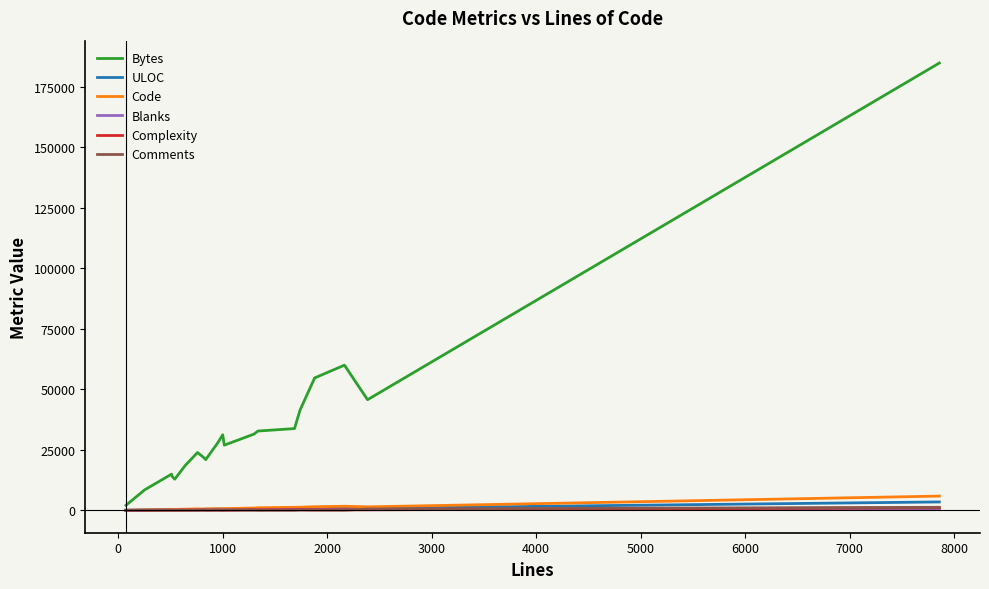

Which series has the largest total across all categories?

Bytes